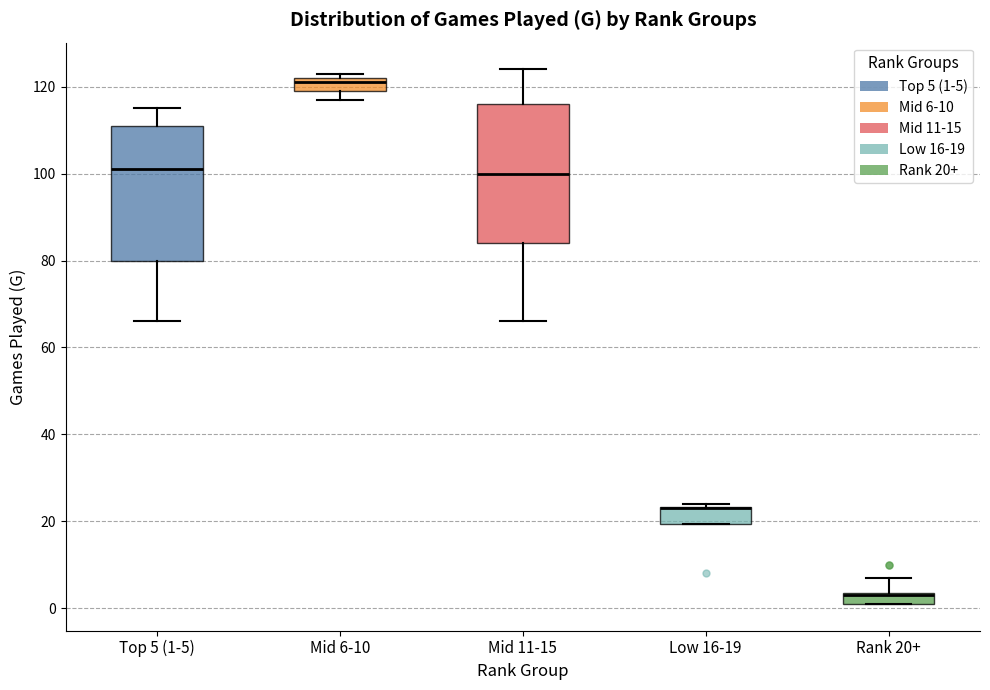

Where does the lower whisker of the box for Mid 11-15 end on the y-axis? The values are not printed on the chart, so give them approximately, as read against the axis.

66